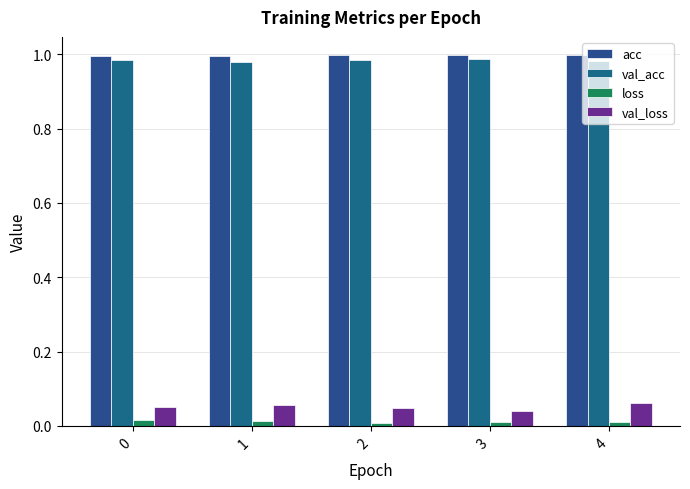

What is the value of the val_loss bar at the 2nd from the left?

0.1